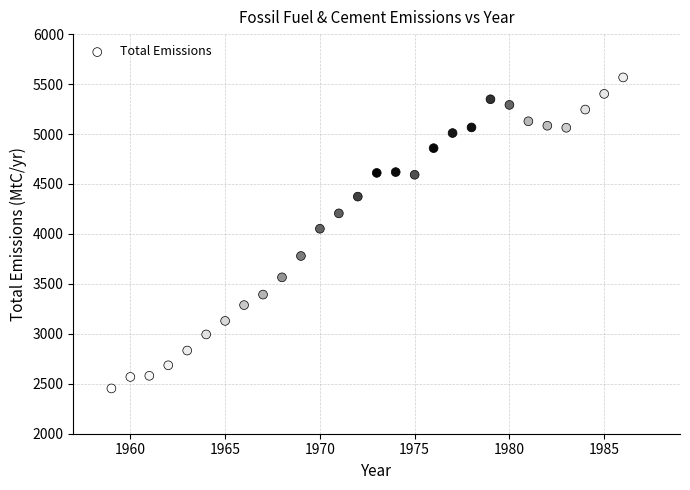

What is the range of X values (max minus min)?

27.0